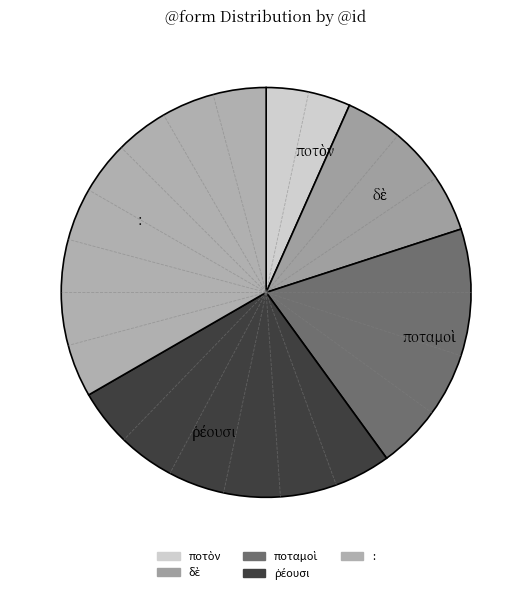

How many slices are in this pie chart?

5